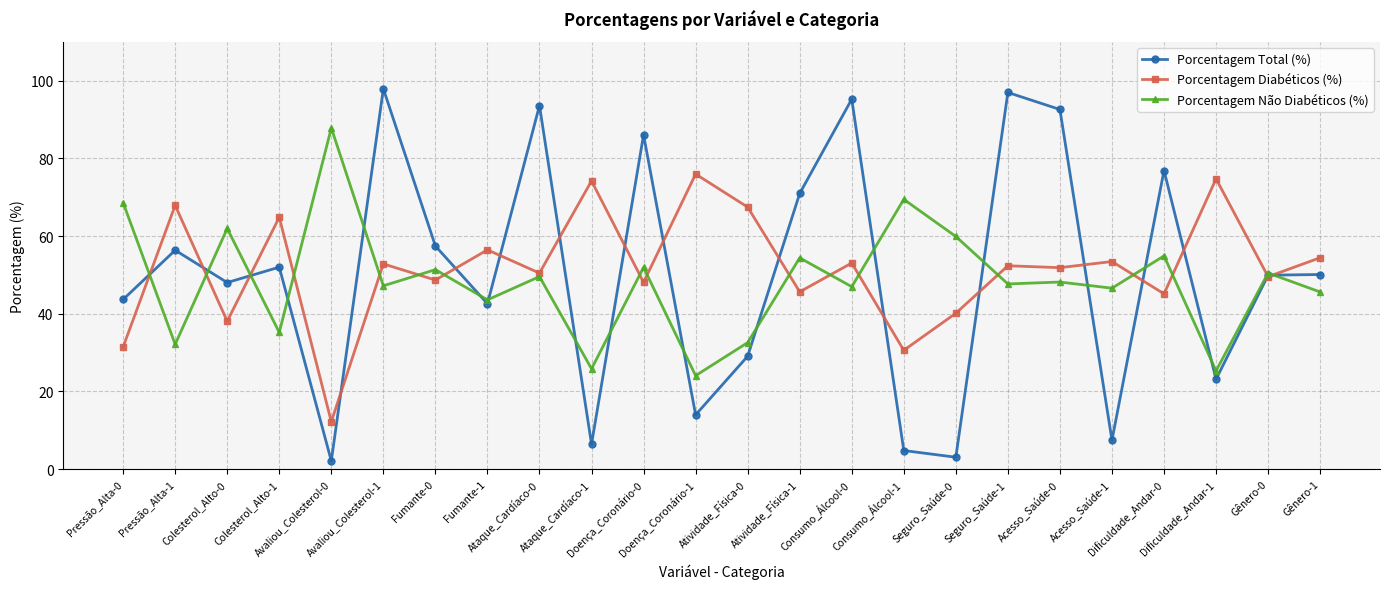

At how many categories does at least one series exceed 78?

7